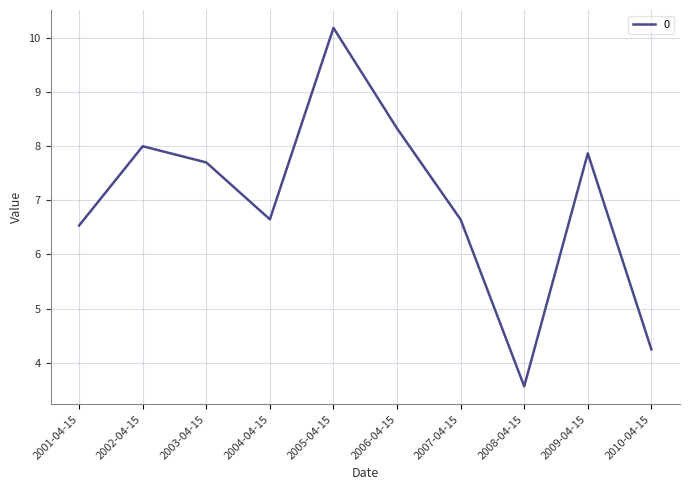

What position from the left is 2005-04-15?

5